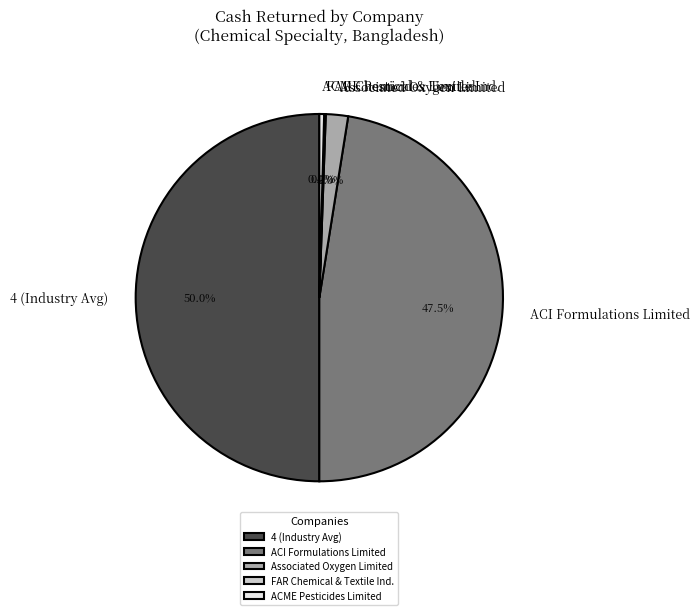

Does Associated Oxygen Limited represent more than half of the total?

No